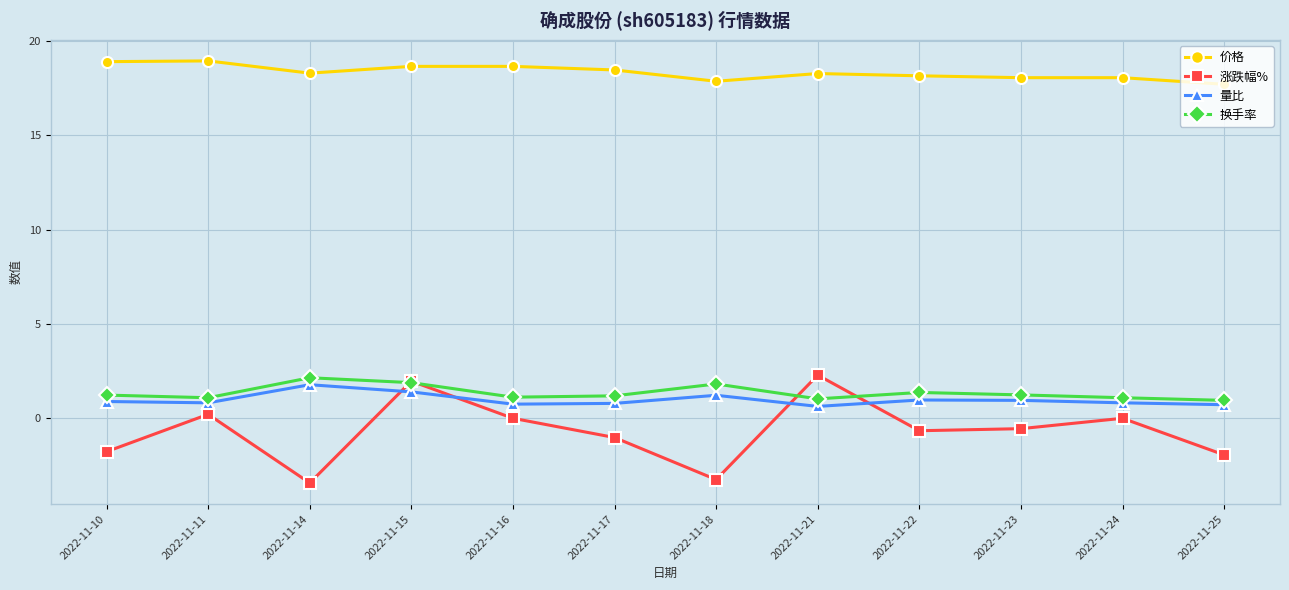

At how many categories does at least one series exceed 4?

12